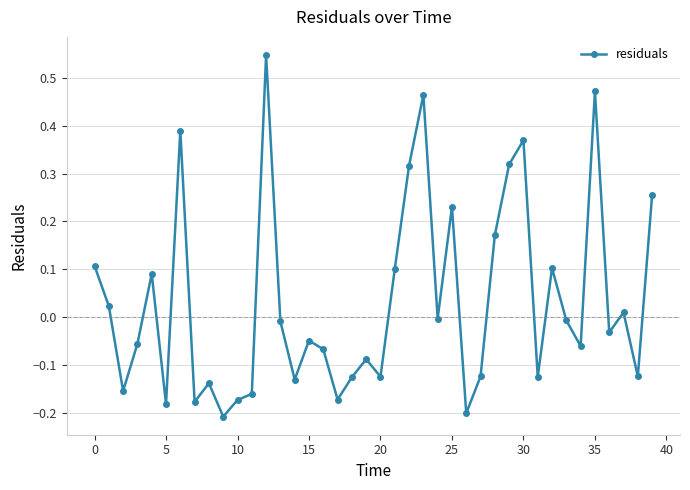

Count the number of data series in this chart.

1